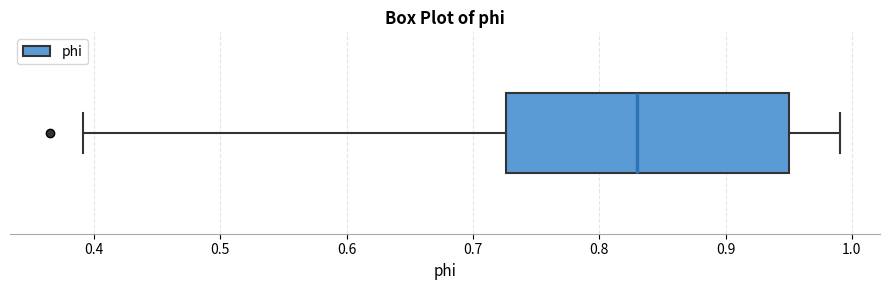

Where does the right whisker of the box end on the x-axis? The values are not printed on the chart, so give them approximately, as read against the axis.

0.99